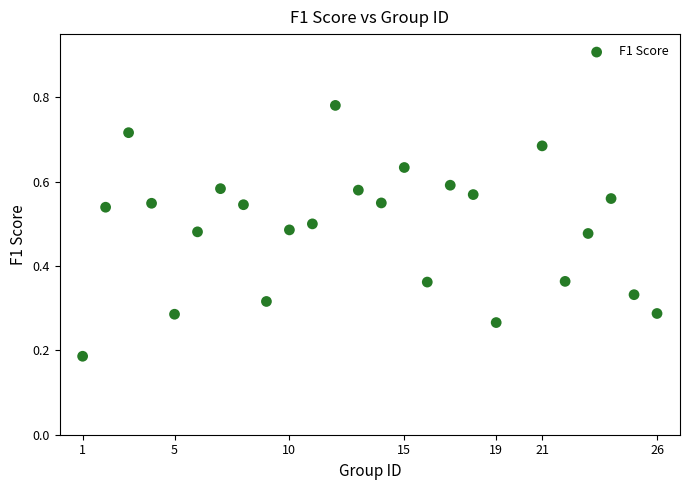

What is the range of X values (max minus min)?

25.0